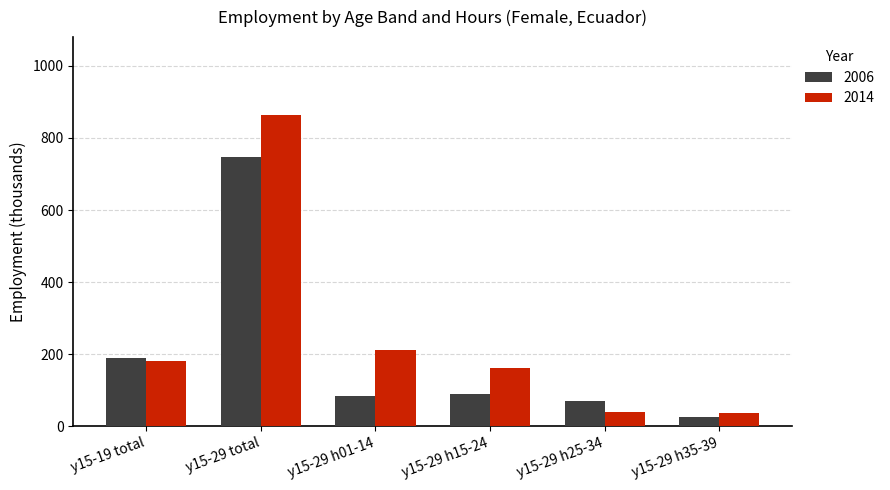

Where is 2014 nearest to the value 450?

y15-29 h01-14